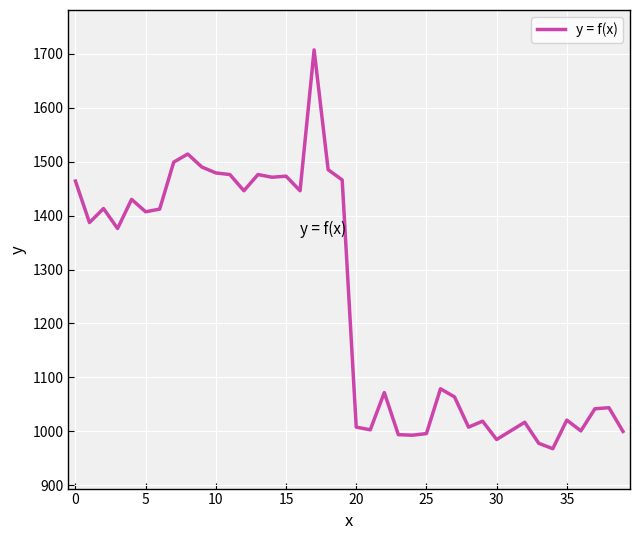

What is the minimum value shown in the chart?

968